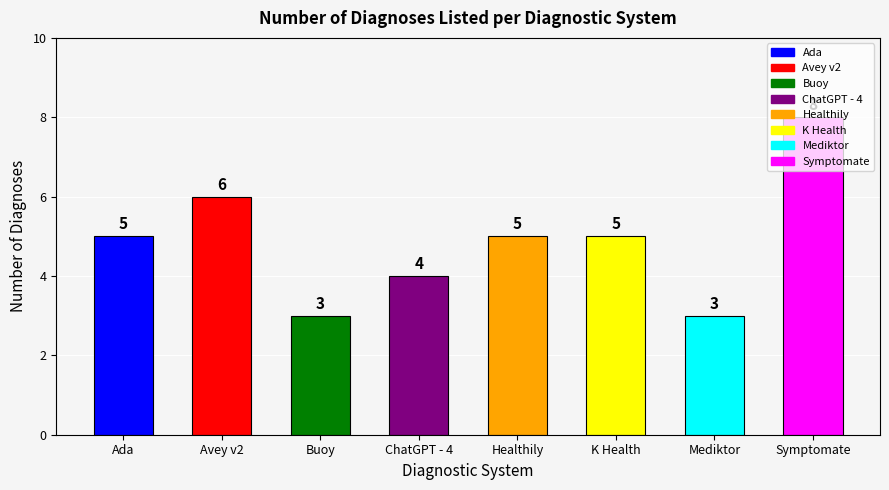

Approximately how many times larger is the value at Avey v2 compared to K Health?

1.2